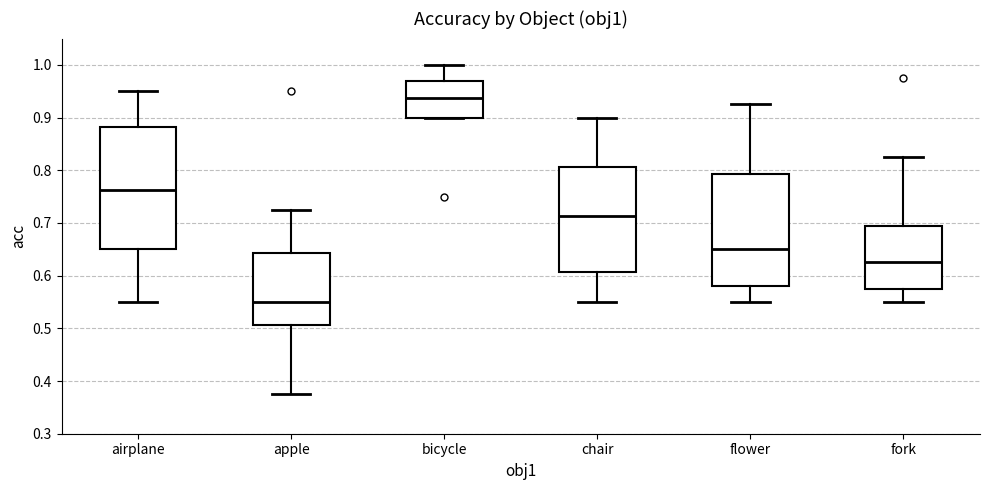

Reading left to right, transcribe this box plot: for each box, give where its median line is, the range the box spans, and where its two whiskers end, as read against the y-axis. The values are not printed on the chart, so give them approximately, as read against the axis.

airplane: median 0.76, box 0.65 to 0.88, whiskers 0.55 to 0.95
apple: median 0.55, box 0.51 to 0.64, whiskers 0.38 to 0.73
bicycle: median 0.94, box 0.90 to 0.97, whiskers 0.90 to 1.00
chair: median 0.71, box 0.61 to 0.81, whiskers 0.55 to 0.90
flower: median 0.65, box 0.58 to 0.79, whiskers 0.55 to 0.93
fork: median 0.63, box 0.58 to 0.69, whiskers 0.55 to 0.83